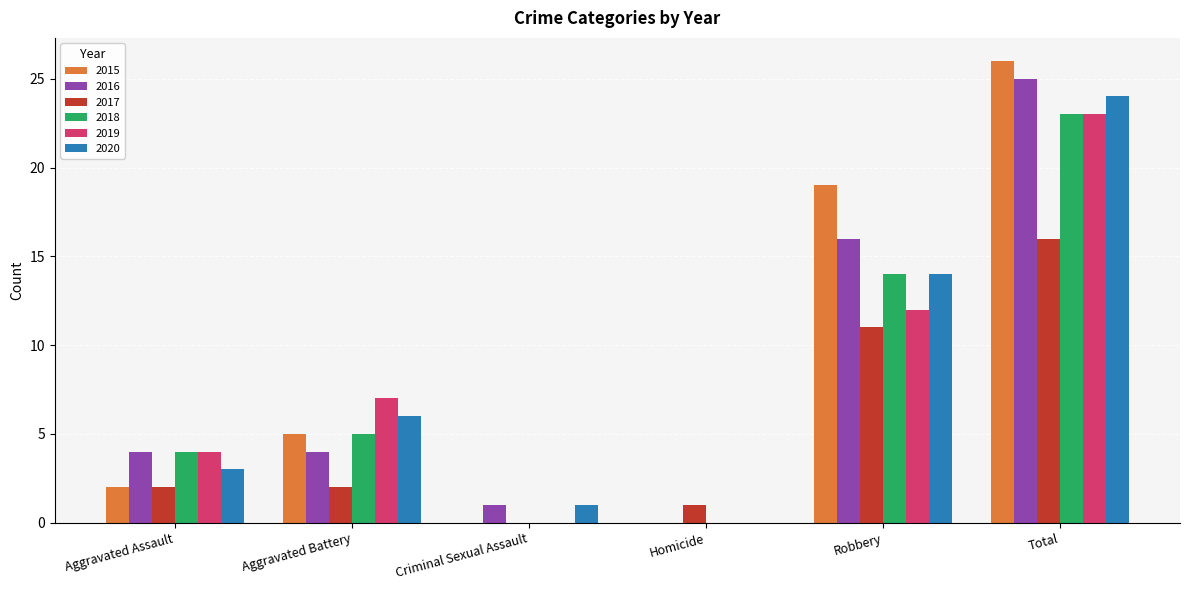

Where is 2019 nearest to the value 11?

Robbery